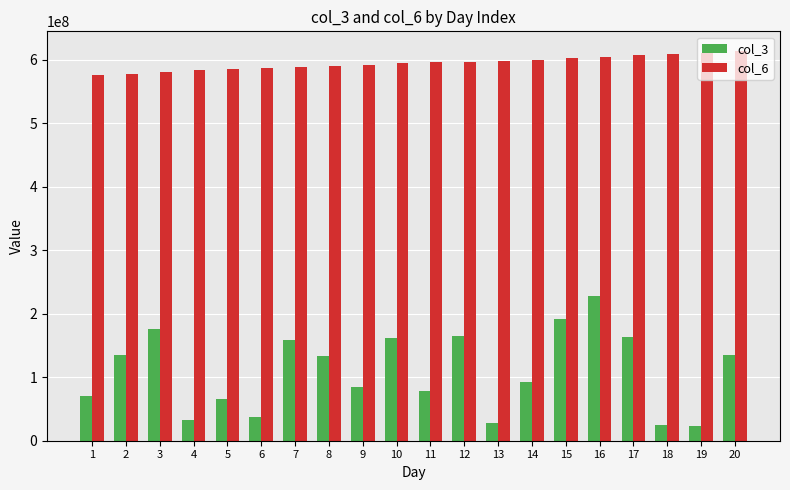

What value does the col_3 series have at 5, to the nearest 50?

66340650